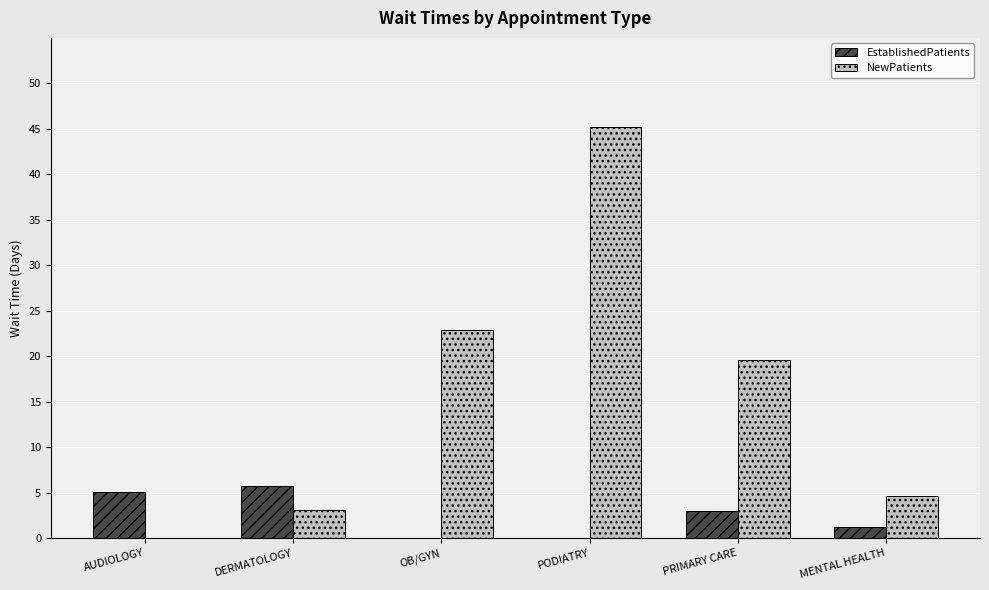

Which series changed the most between AUDIOLOGY and OB/GYN?

NewPatients